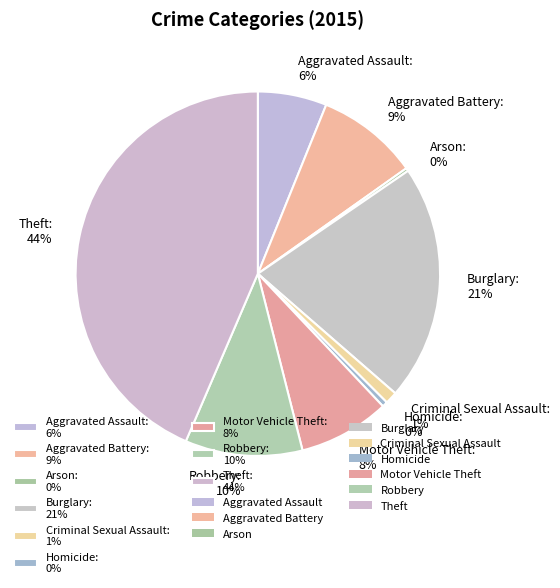

Does any single category account for the majority?

No